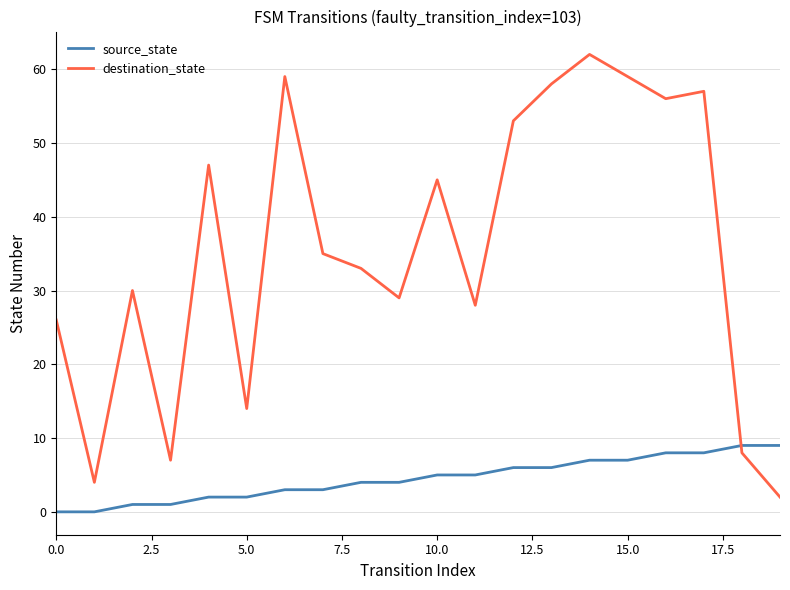

Rank the series by their maximum value, from lowest to highest.

source_state, destination_state